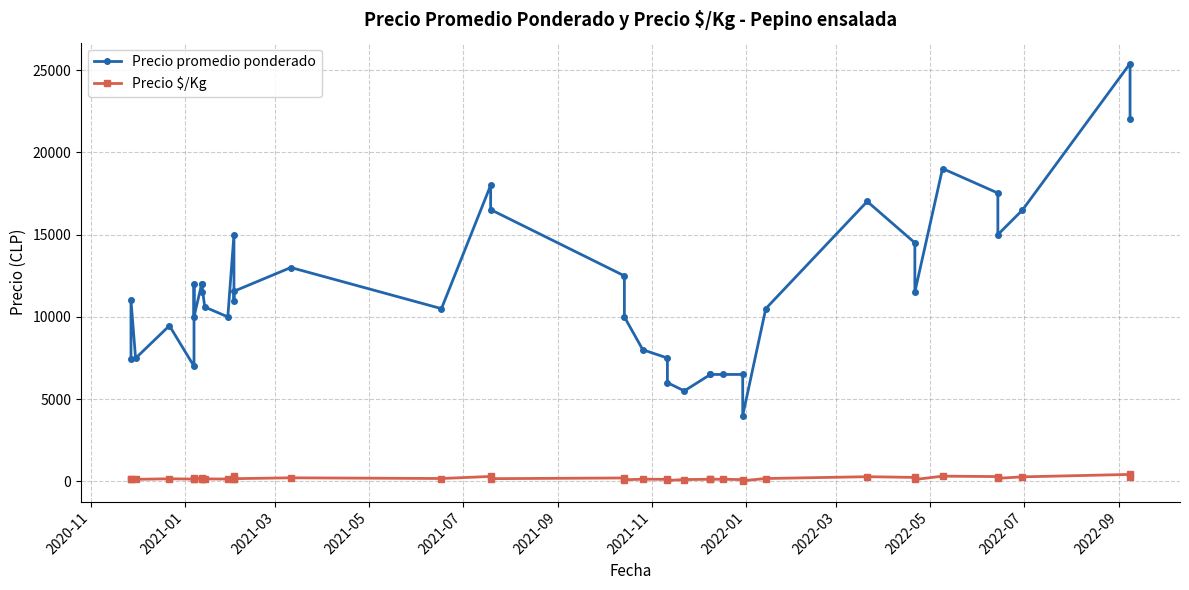

How many data points in Precio promedio ponderado are less than 11000?

20